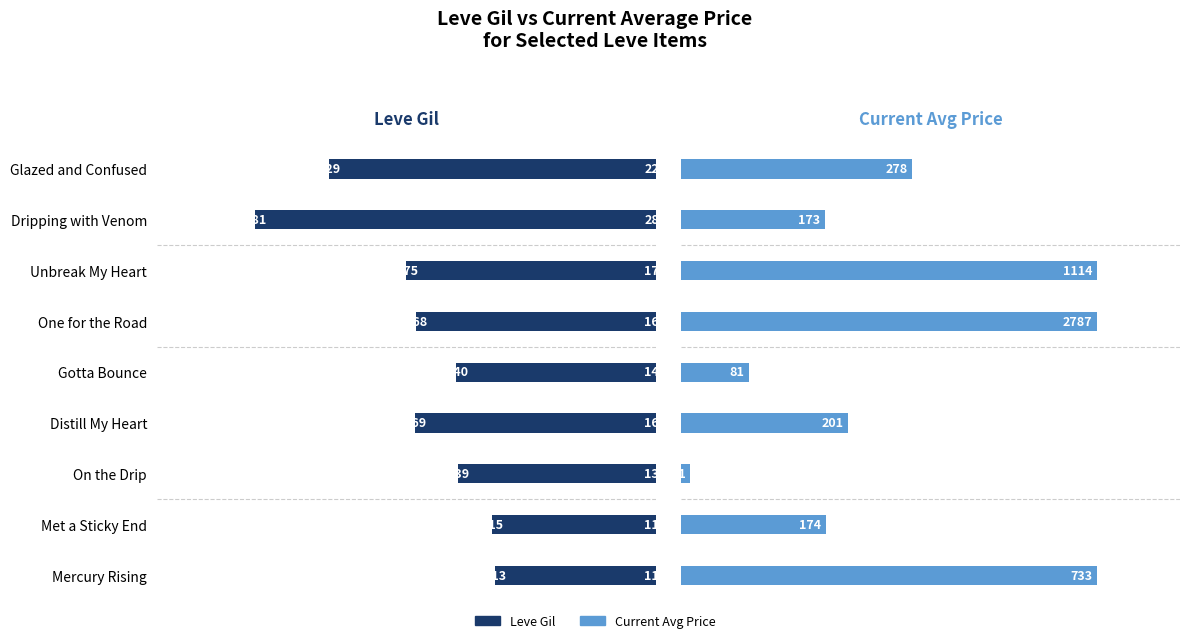

Which series has the largest total across all categories?

Current Avg Price